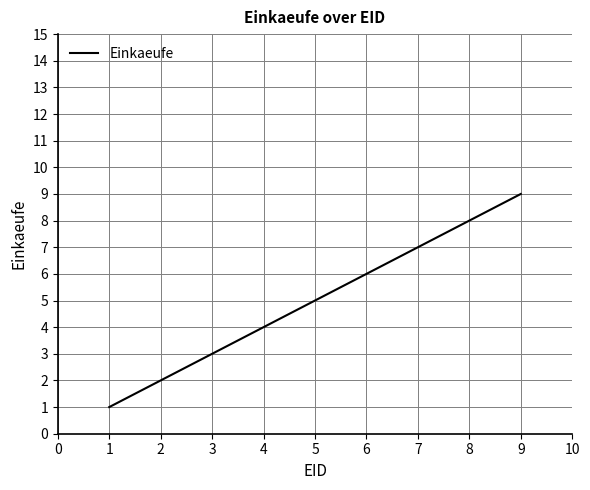

What is the ratio of the value at 3 to the value at 8?

0.4